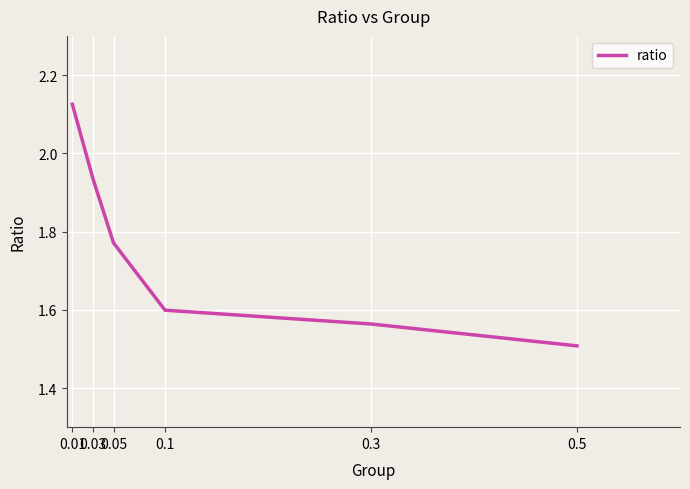

Which category has the lowest value across all series?

0.5